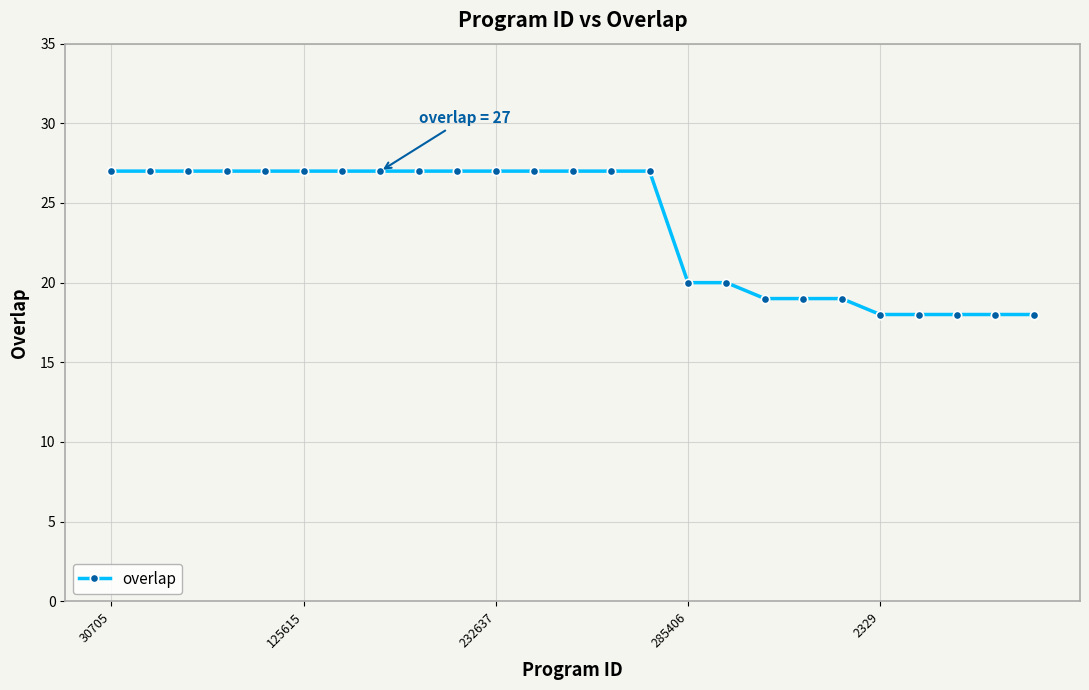

How many distinct data groups are displayed?

1